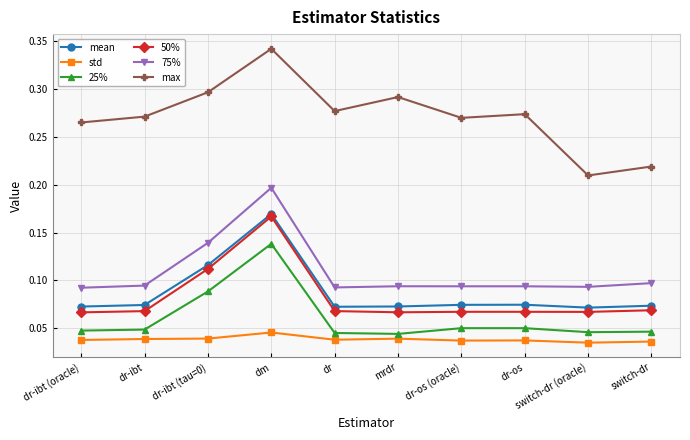

Which series has the largest range (max minus min)?

max